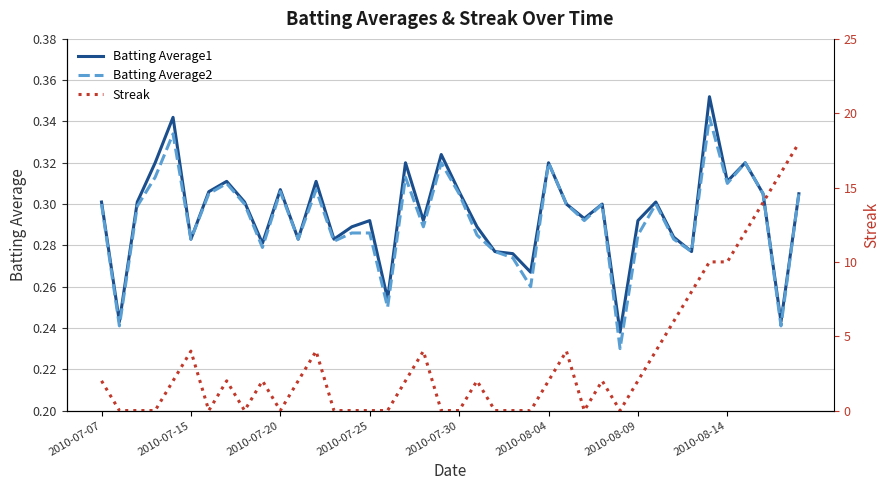

The Batting Average2 series shows 0.3 at 36. True or false?

True